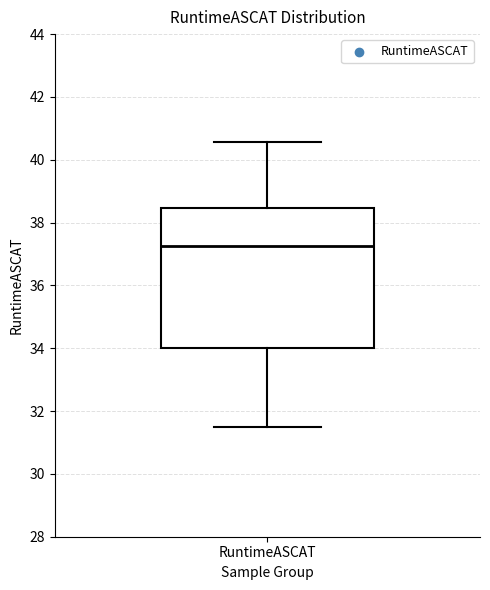

Where is the upper edge of the box for RuntimeASCAT on the y-axis? The values are not printed on the chart, so give them approximately, as read against the axis.

38.4